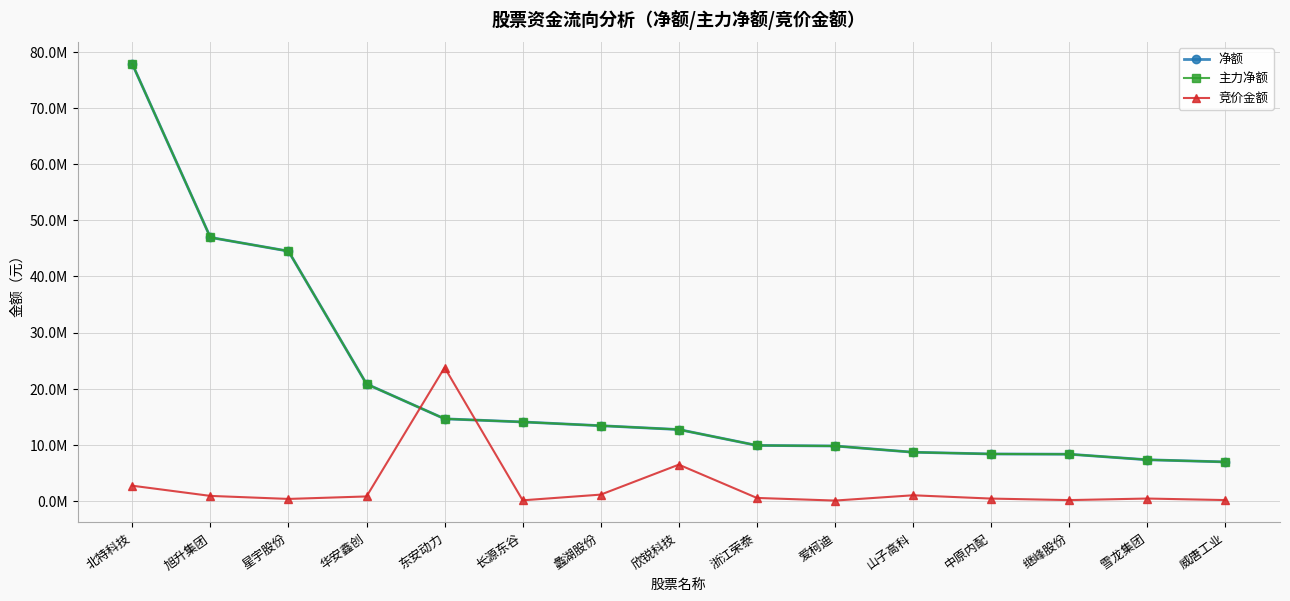

At 星宇股份, list the series in order from largest to smallest.

净额, 主力净额, 竞价金额